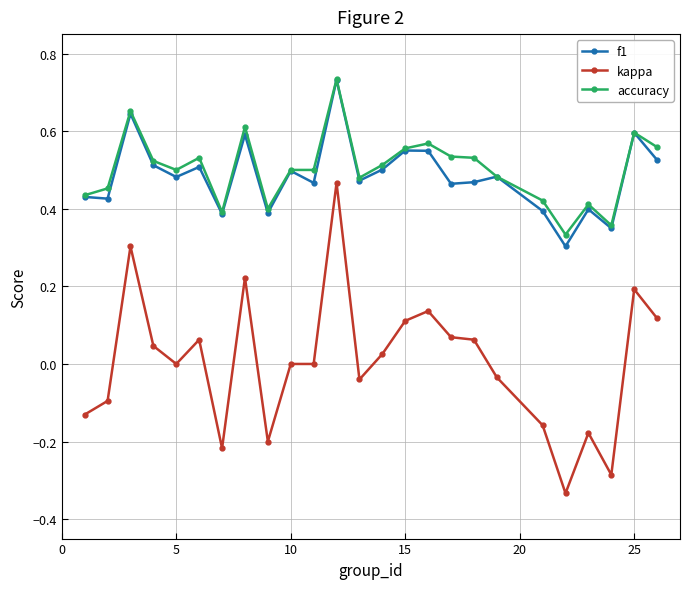

How many distinct data groups are displayed?

3